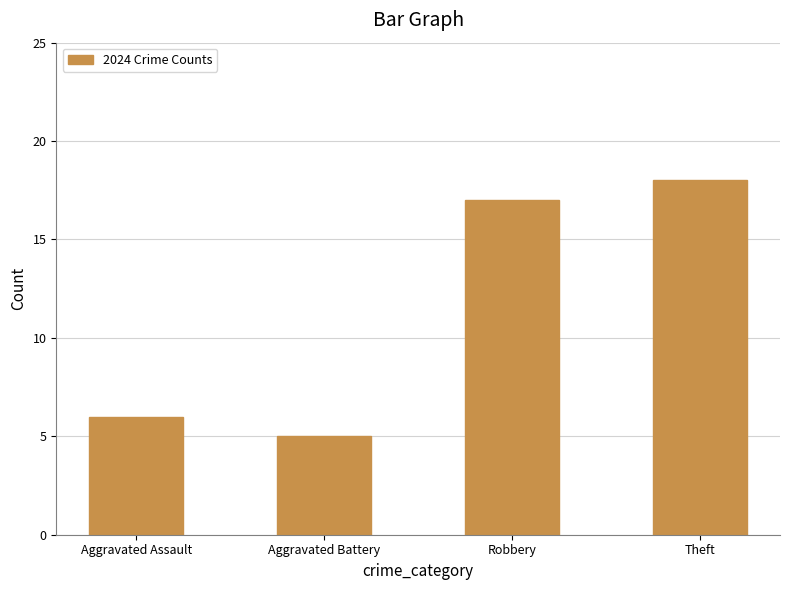

What value does the data have at Robbery?

17